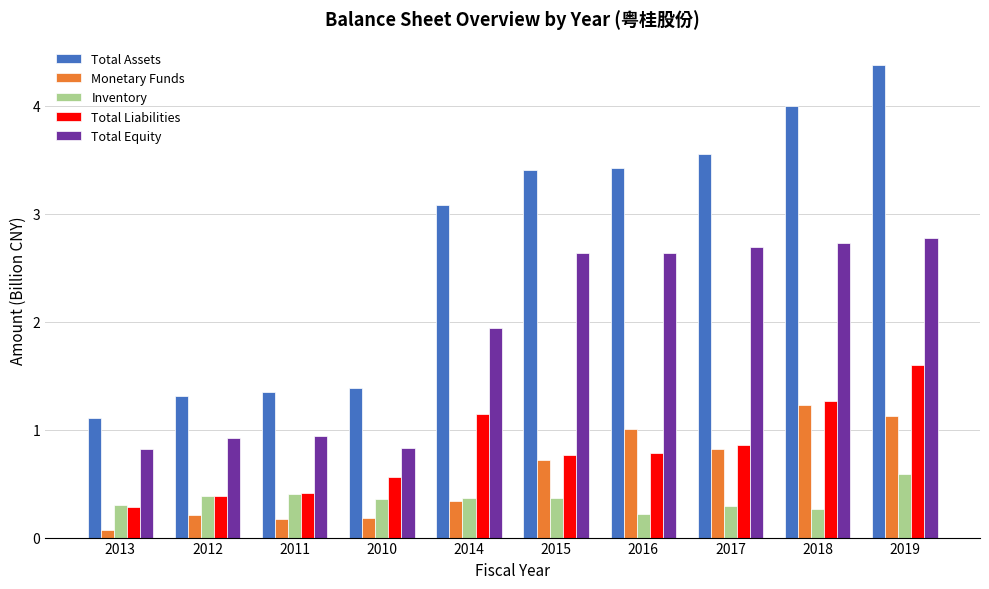

Is it true that Inventory equals 0.2 at 2016?

True